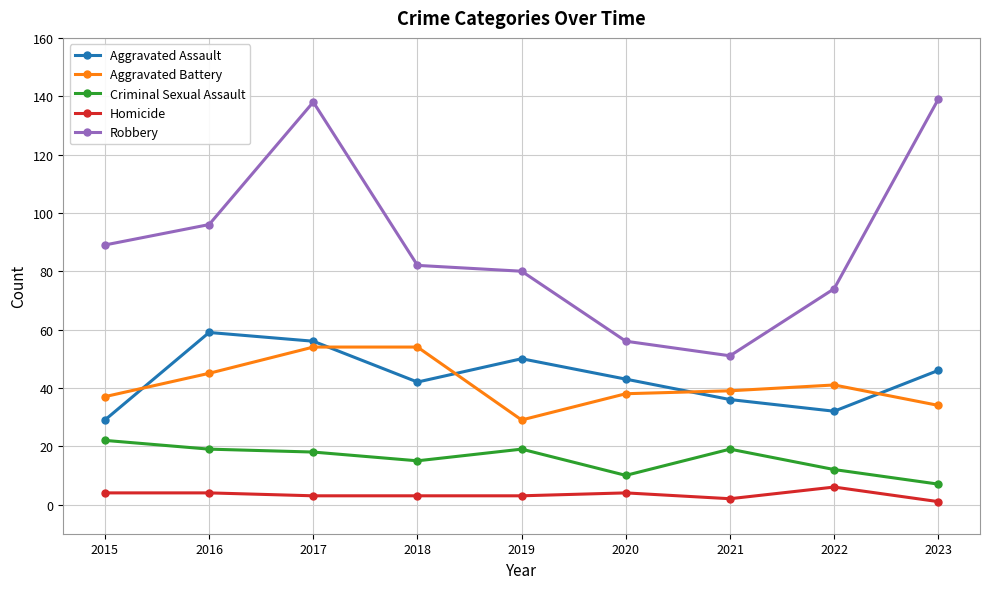

True or false: Aggravated Battery has a value of 37 at 2015.

True